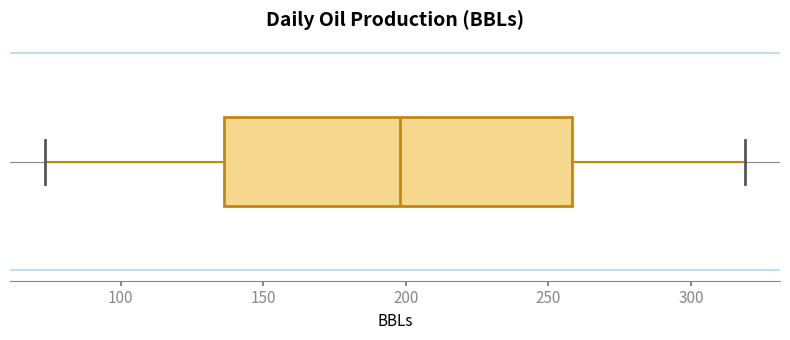

Transcribe this box plot: give where the median line is, the range the box spans, and where the two whiskers end, as read against the x-axis. The values are not printed on the chart, so give them approximately, as read against the axis.

median 200, box 135 to 260, whiskers 75 to 320